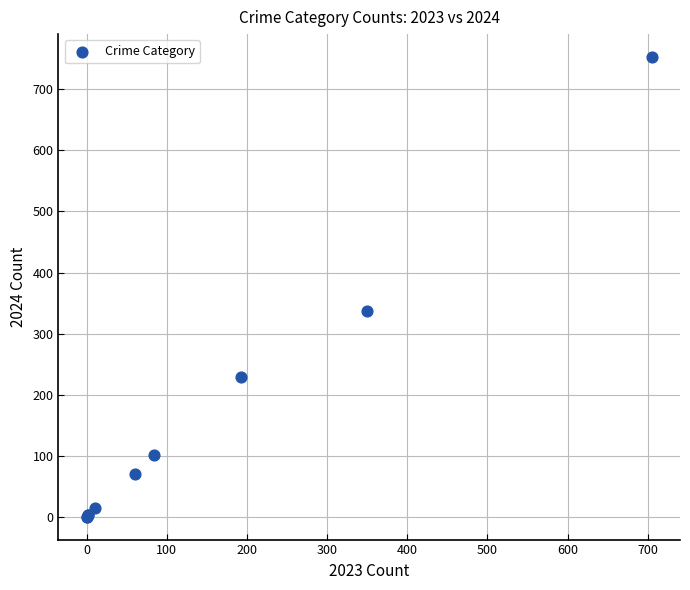

What Y value in the scatter plot is closest to 376?

337